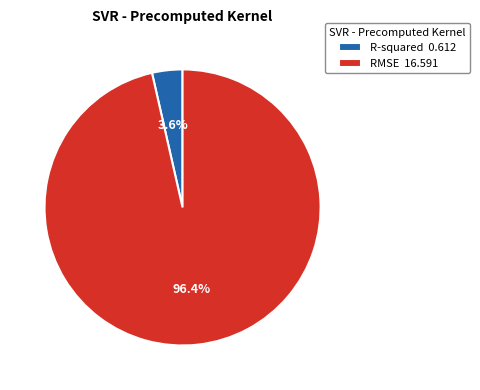

To the nearest percent, what percentage of the pie is R-squared?

4%